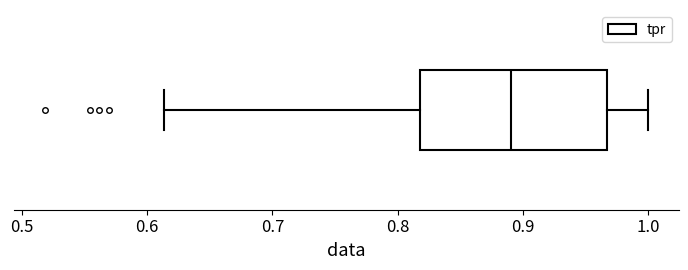

Read this box plot against the x-axis: the position of the median line, the range covered by the box, and the ends of both whiskers. The values are not printed on the chart, so give them approximately, as read against the axis.

median 0.89, box 0.82 to 0.97, whiskers 0.61 to 1.00